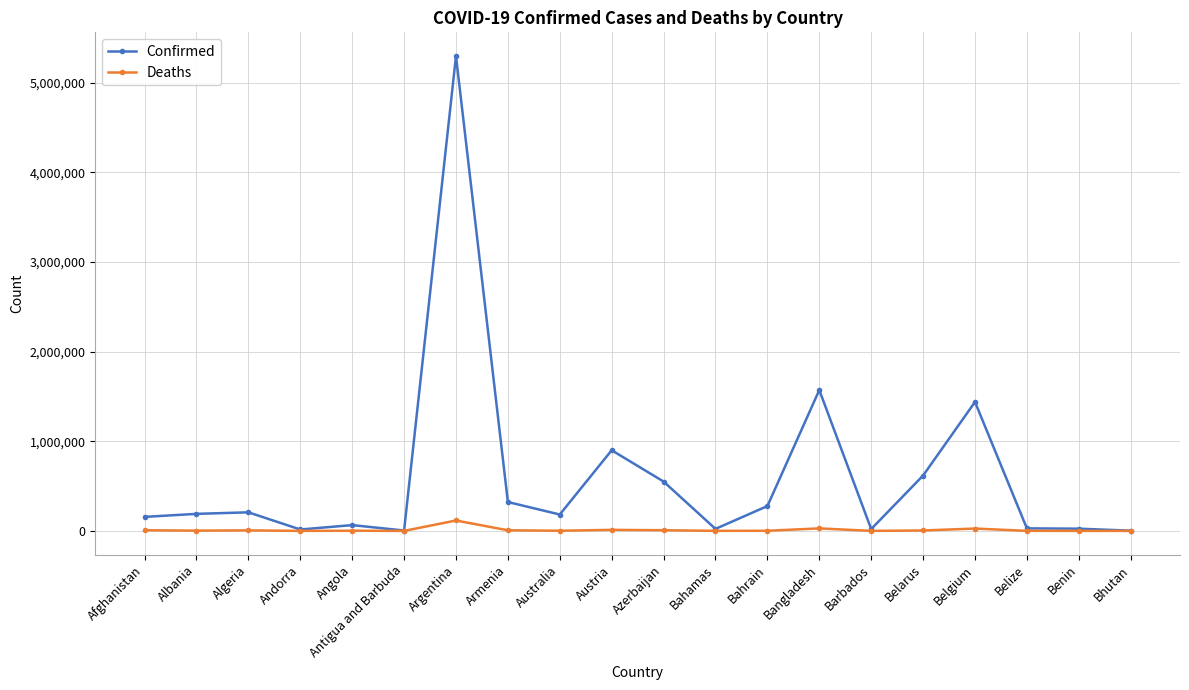

Which category has the highest value in the Confirmed series?

Argentina